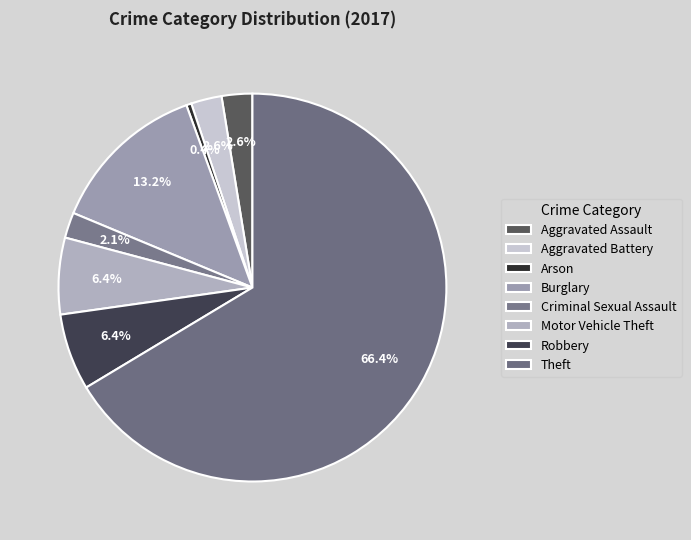

The Motor Vehicle Theft slice represents 15% of the pie. True or false?

False